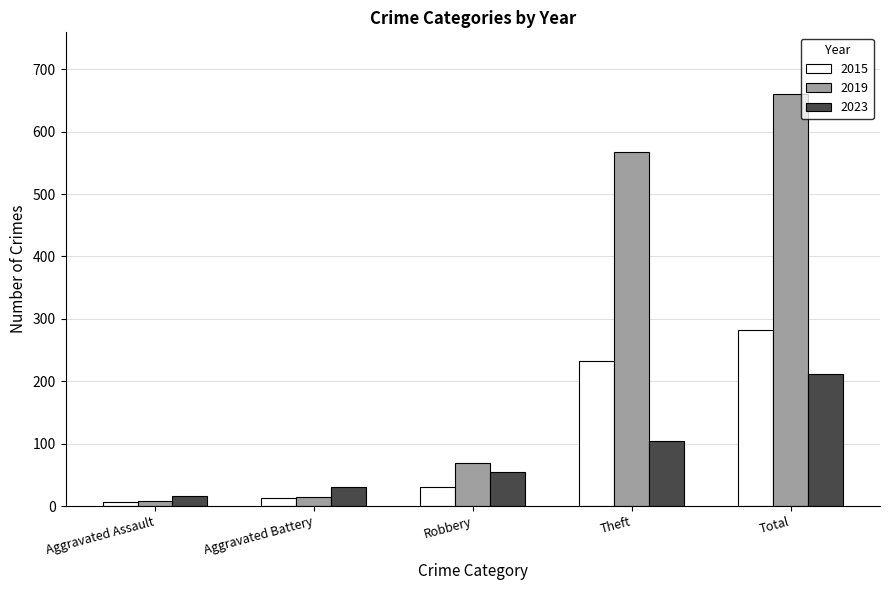

Is it true that 2015 equals 158 at Theft?

False